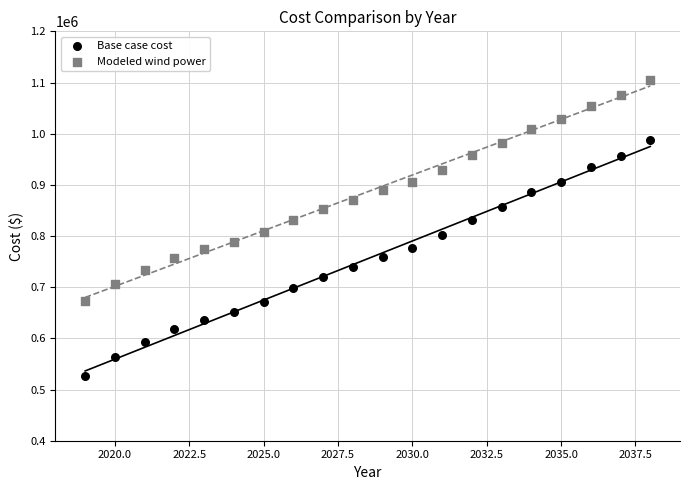

Which series contains the highest Y value?

Modeled wind power